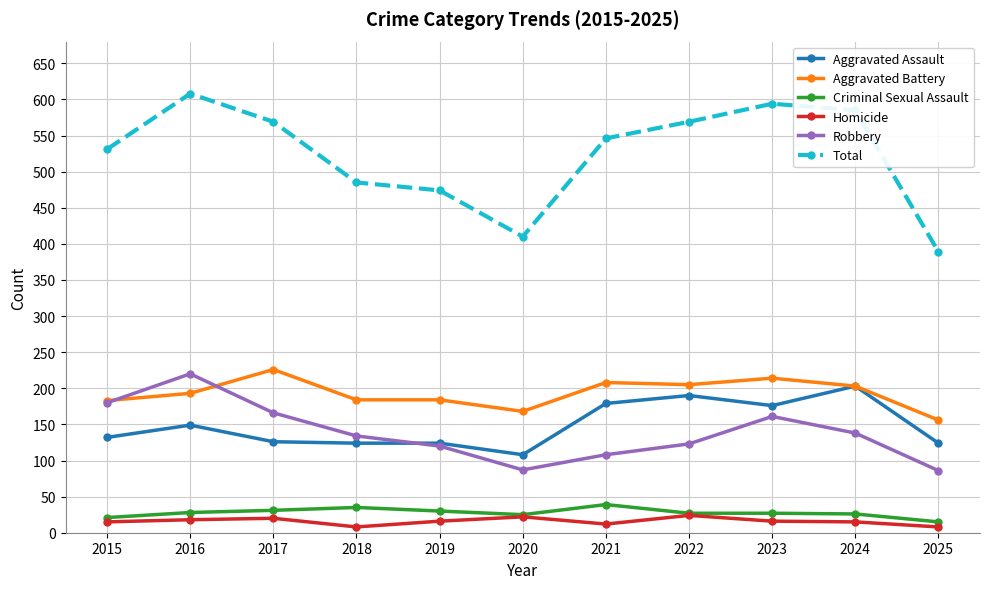

True or false: Homicide has more than 2 interior local peaks.

True